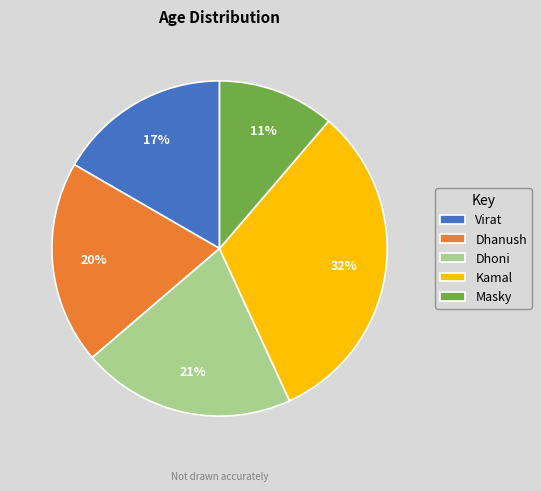

Approximately how many times larger is the value at Kamal compared to Dhanush?

1.6